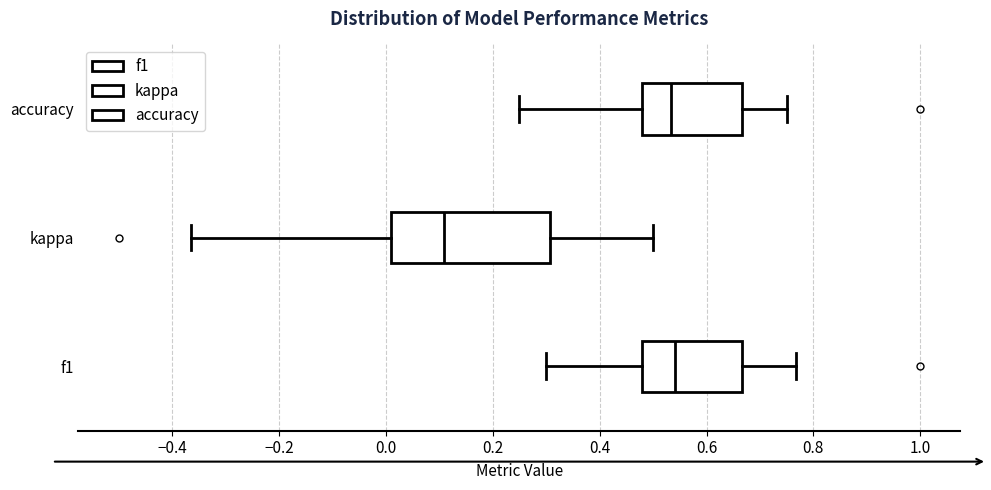

Where does the right whisker of the box for f1 end on the x-axis? The values are not printed on the chart, so give them approximately, as read against the axis.

0.76